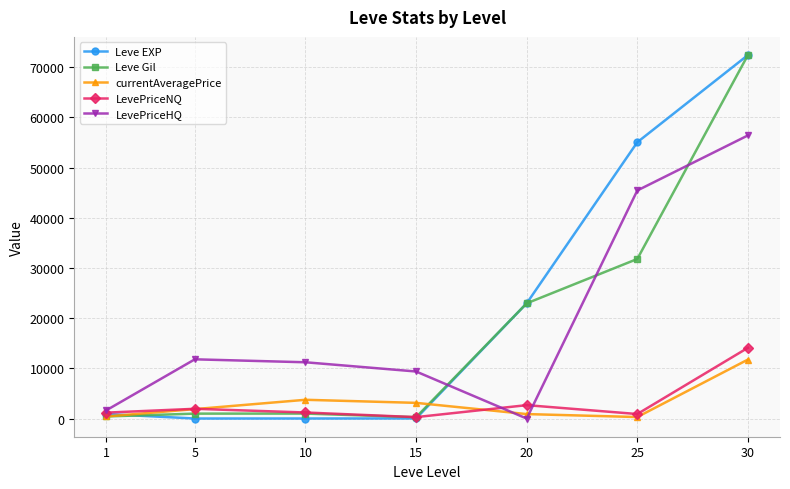

Does the chart display data point markers on the line(s)?

Yes